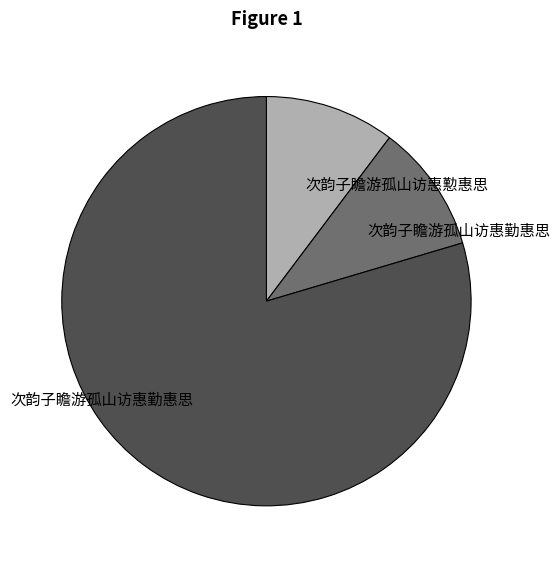

Is there any slice that represents more than half of the pie?

Yes